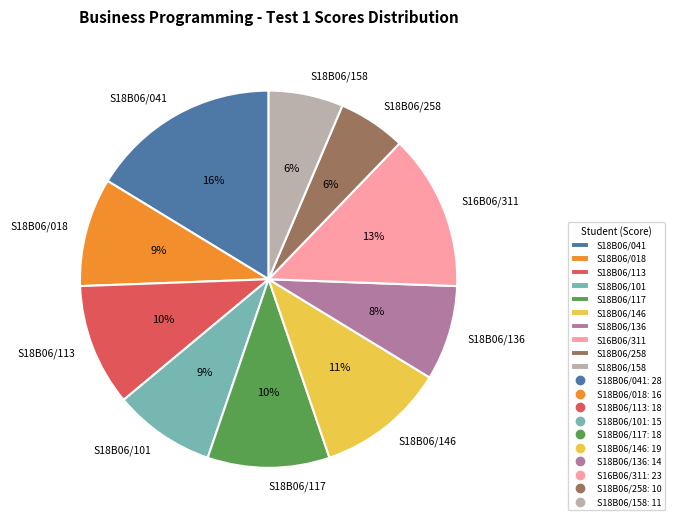

Approximately how many times larger is the value at S18B06/018 compared to S16B06/311?

0.7